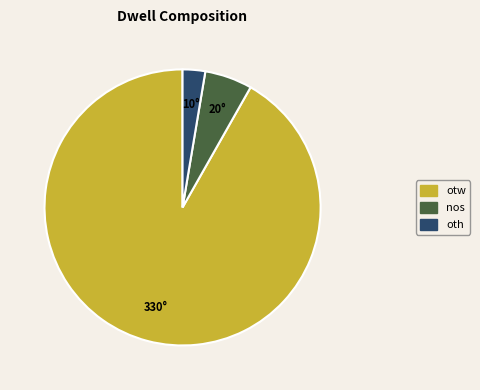

What is the largest slice in the pie chart?

otw